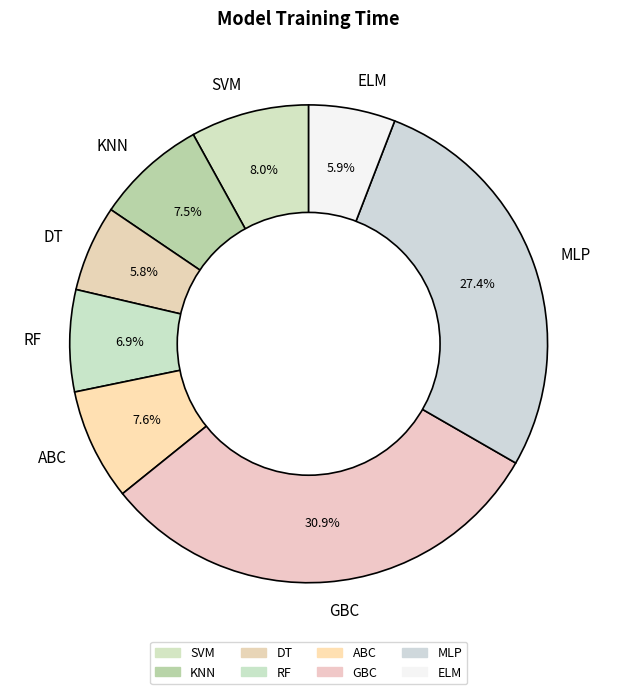

Which has a higher value, KNN or RF?

KNN